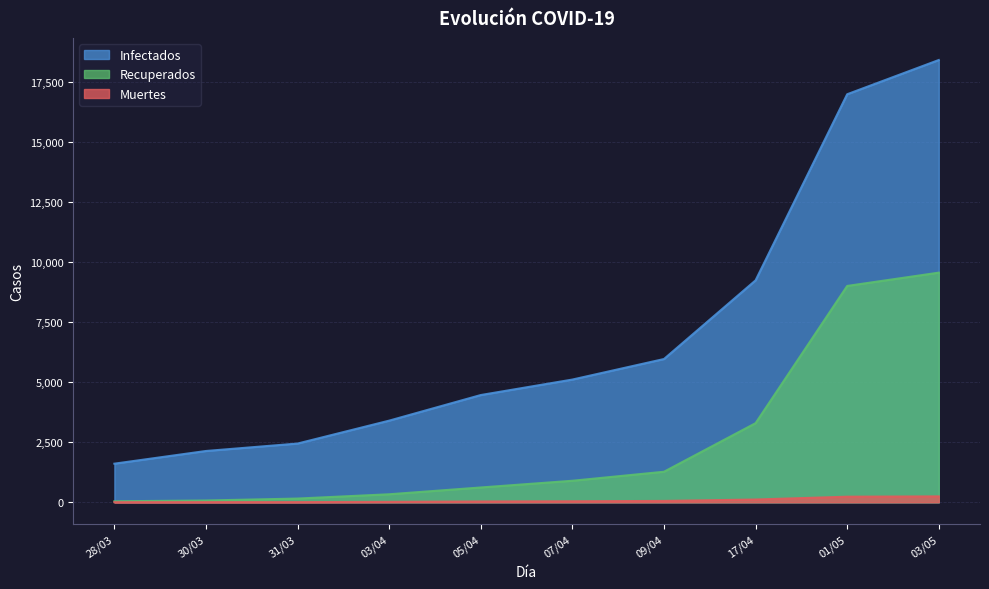

Reading right to left, list all the values displayed in this chart.

Infectados: 18435	17008	9252	5972	5116	4471	3404	2449	2139	1610
Muertes: 247	234	116	57	43	34	18	8	7	5
Recuperados: 9572	9018	3299	1274	898	618	335	156	75	43